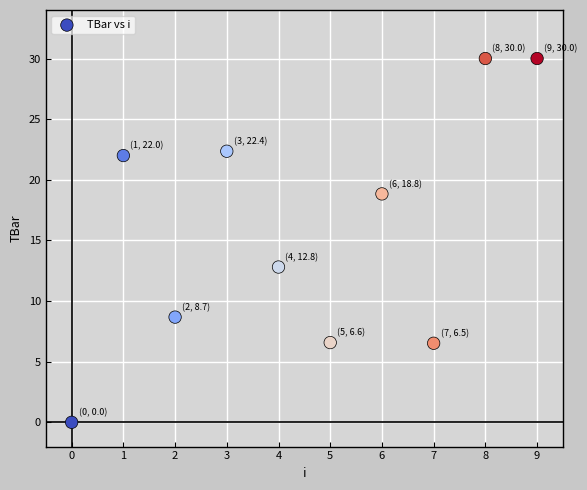

What is the range of Y values (max minus min)?

30.0